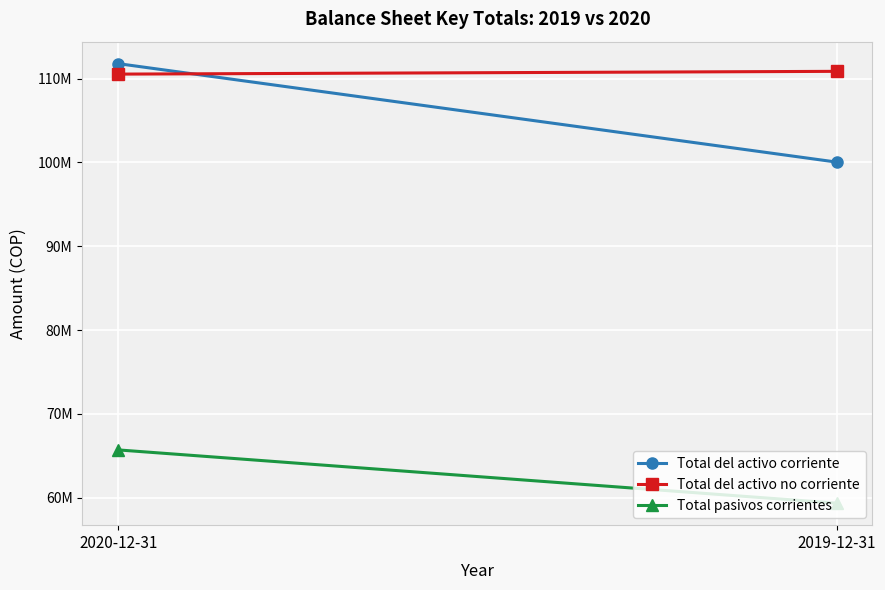

What is the maximum value for Total del activo corriente?

111781536.0